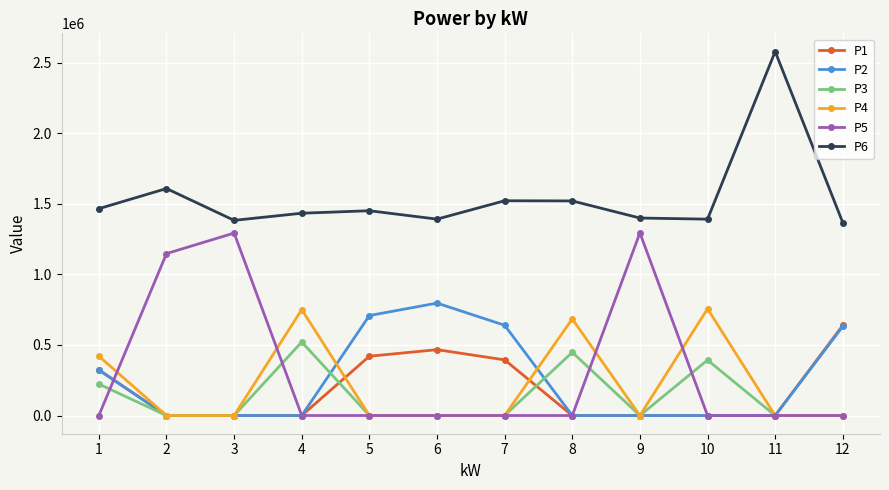

What are all the series names shown in the legend?

P1, P2, P3, P4, P5, P6